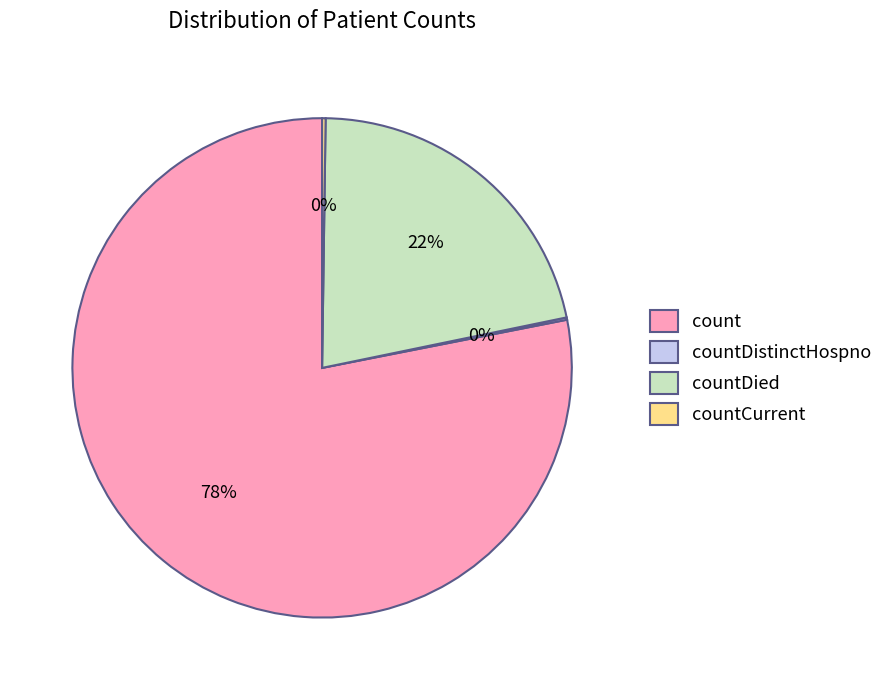

To the nearest percent, what is the average slice percentage?

25%